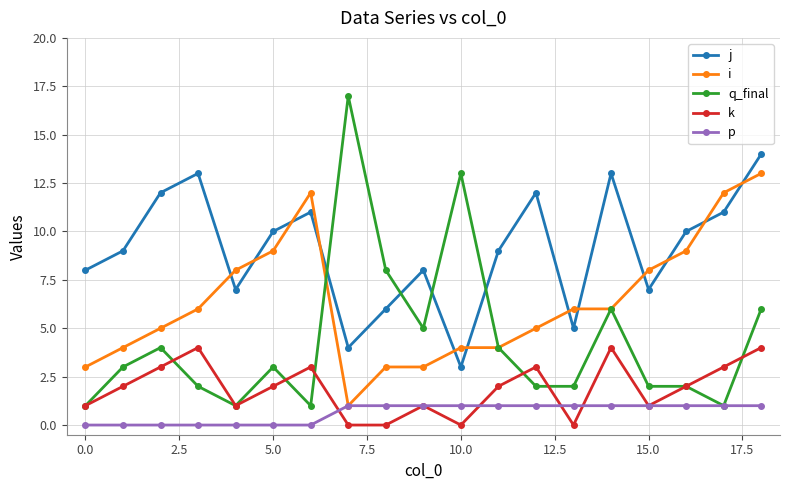

True or false: j and k cross at least once.

False